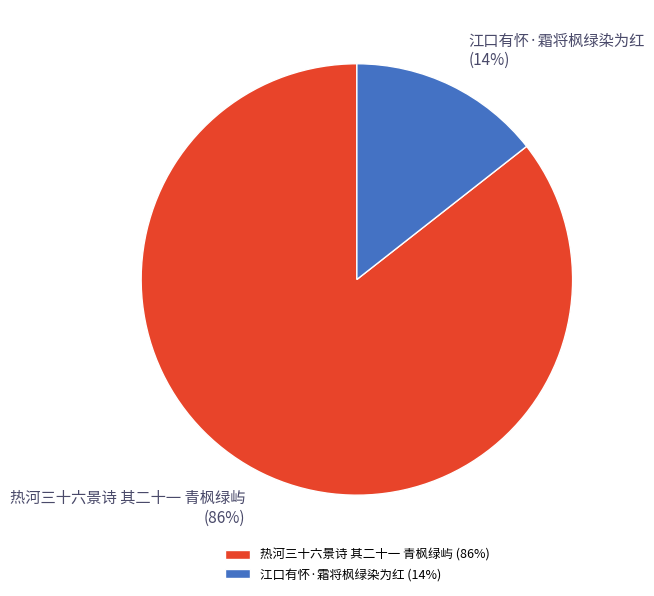

To the nearest percent, what portion does 热河三十六景诗 其二十一 青枫绿屿 represent?

86%